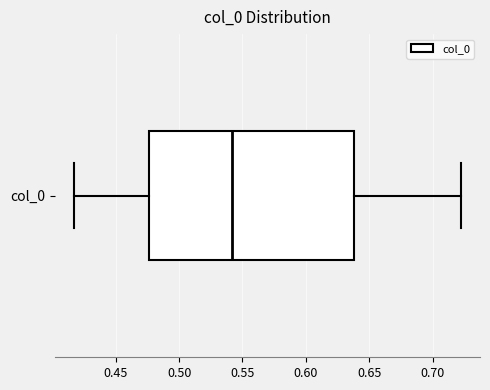

Transcribe this box plot: give where the median line is, the range the box spans, and where the two whiskers end, as read against the x-axis. The values are not printed on the chart, so give them approximately, as read against the axis.

median 0.540, box 0.475 to 0.640, whiskers 0.415 to 0.720